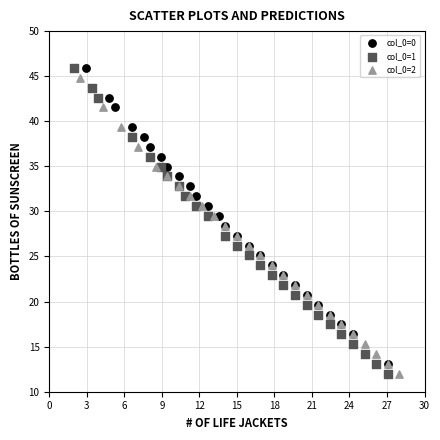

What are all the series names shown in the legend?

col_0=0, col_0=1, col_0=2